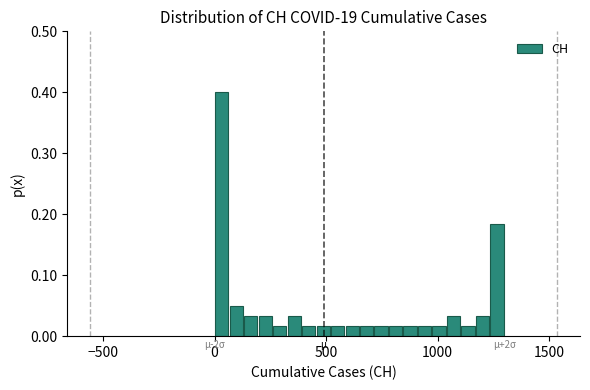

Read against the x-axis, roughly where is the centre of the tallest bar?

50